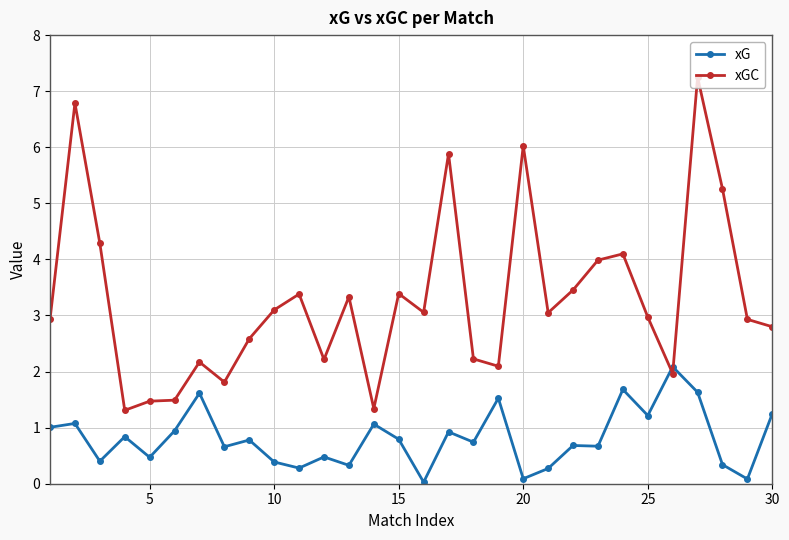

What is the lowest value of the xGC series?

1.3